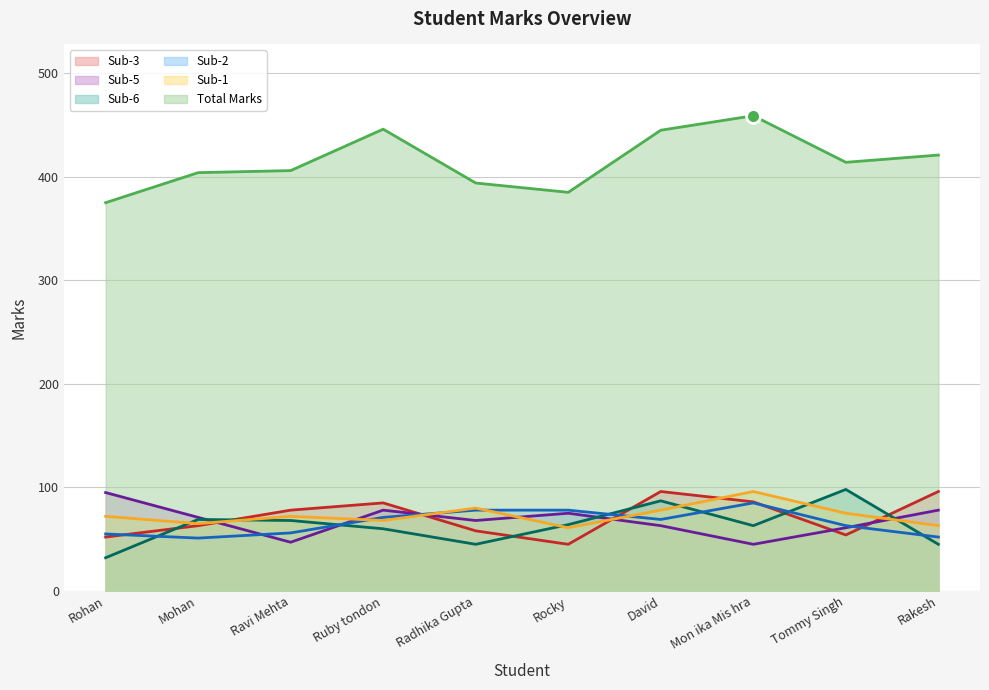

True or false: Sub-1 has more than 0 points higher than both neighbors.

True